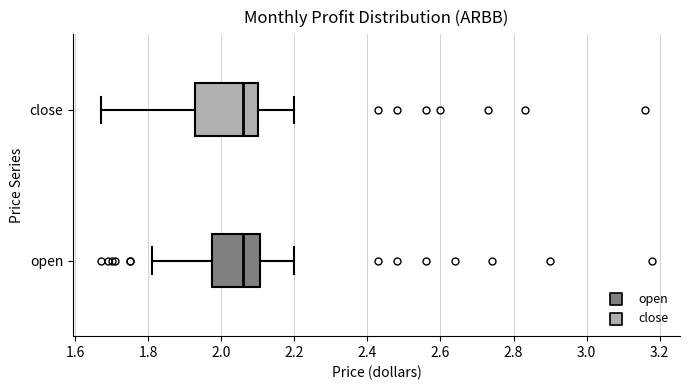

Reading bottom to top, transcribe this box plot: for each box, give where its median line is, the range the box spans, and where its two whiskers end, as read against the x-axis. The values are not printed on the chart, so give them approximately, as read against the axis.

open: median 2.06, box 1.98 to 2.10, whiskers 1.82 to 2.20
close: median 2.06, box 1.92 to 2.10, whiskers 1.68 to 2.20